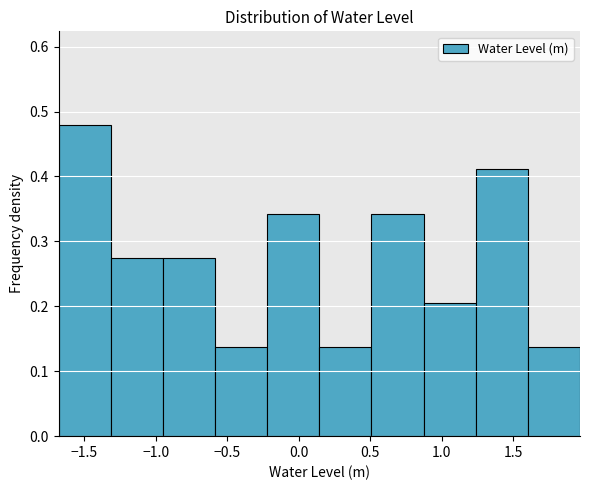

Reading left to right, transcribe this chart: for each bar, give the range it covers on the x-axis and its height. Neither the bar edges nor the heights are printed on the chart, so give them approximately, as read against the axes.

-1.70 to -1.30: 0.48
-1.30 to -0.95: 0.27
-0.95 to -0.60: 0.27
-0.60 to -0.20: 0.14
-0.20 to 0.15: 0.34
0.15 to 0.50: 0.14
0.50 to 0.85: 0.34
0.85 to 1.25: 0.21
1.25 to 1.60: 0.41
1.60 to 1.95: 0.14